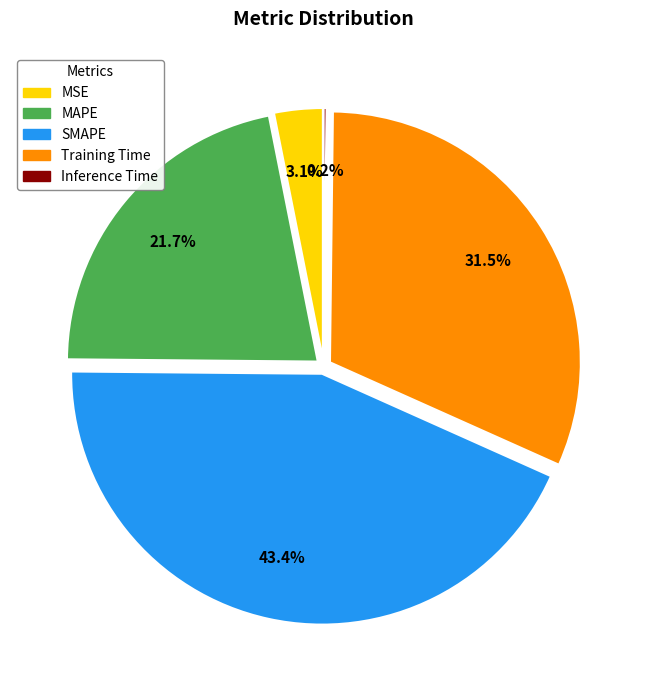

Which slice is the largest?

SMAPE